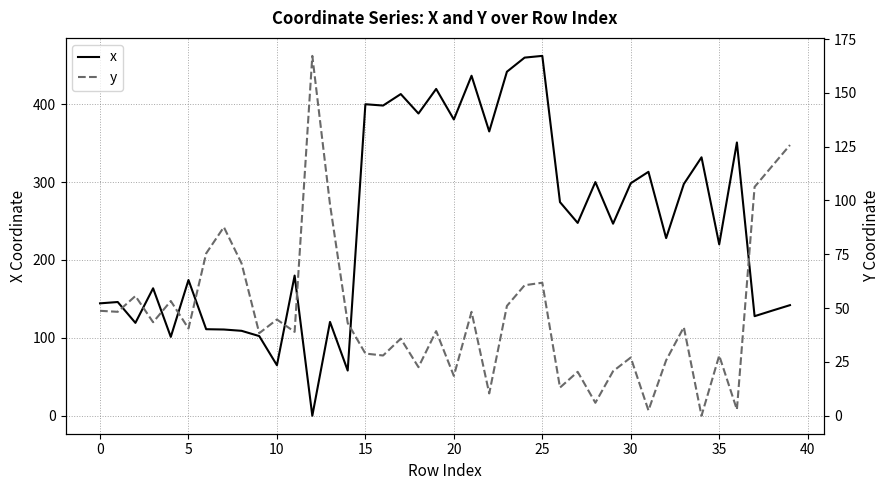

What is the highest value of the x series?

462.1